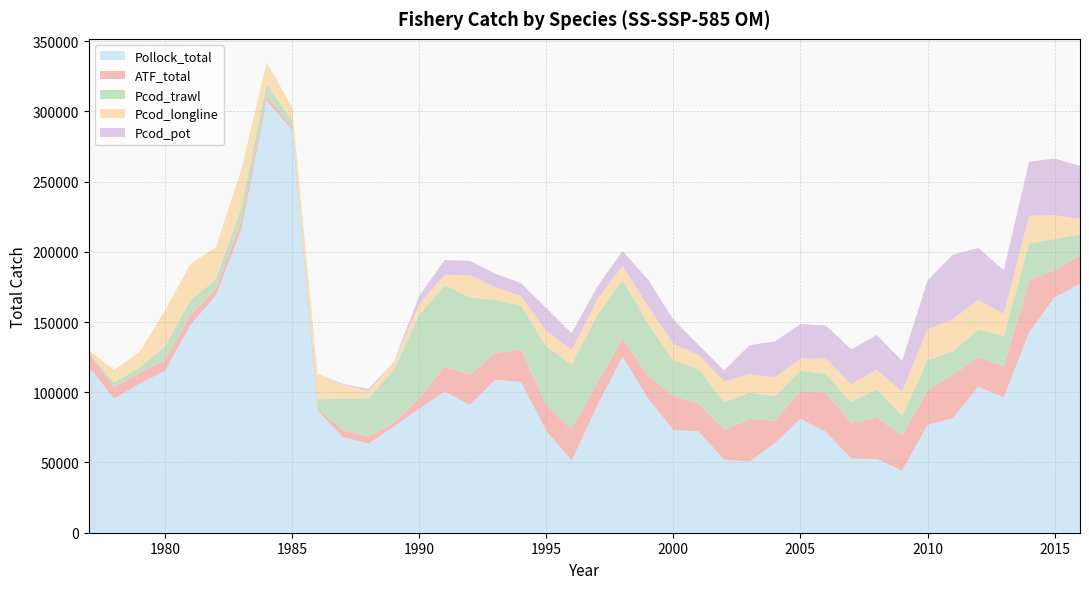

Reading left to right, extract all data points from this chart.

Pollock_total: 118091.8	95407.6	106160.7	115157.7	147818.3	169045.3	215624.5	307540.8	286899.8	86909.9	68070.3	63391.0	75584.9	88269.2	100488.4	90857.6	108908.9	107335.1	72618.2	51263.4	90130.3	125460.3	95637.6	73080.2	72076.5	51933.5	50683.9	63844.1	80978.0	71975.9	52714.0	52583.6	44246.7	76747.8	81503.2	103953.6	96362.8	142640.3	167549.3	177128.8
ATF_total: 9449.0	8409.0	7579.0	7848.0	7433.0	4639.0	6331.0	3457.0	1539.0	1221.0	4963.0	5138.0	2584.0	7706.0	17388.0	21916.0	19078.0	22918.0	18279.0	22484.0	16363.0	12958.0	16142.0	24211.0	19926.0	21213.0	30254.0	15758.0	19989.0	27739.0	25508.0	29270.0	24912.0	24496.0	31139.0	20886.0	21967.0	36662.0	19418.0	20057.0
Pcod_trawl: 653.0	3263.0	3790.0	9851.0	10485.0	6680.0	9512.0	8806.0	4876.0	6851.0	22487.0	27145.0	37638.0	59190.0	58101.5	54762.2	37809.5	31446.7	41875.0	45990.5	48405.9	41569.7	37174.7	25456.9	24386.2	19810.2	18885.5	17512.6	14549.2	13131.8	14775.4	20293.4	13976.2	21765.2	16452.9	20071.8	21700.4	26798.4	22269.0	15216.9
Pcod_longline: 1615.0	8927.0	11114.0	25494.0	25646.0	22785.0	27028.0	15092.0	9552.0	18161.0	9809.0	5236.0	5280.0	7666.0	7734.9	15830.5	8970.4	6877.4	11055.3	10249.3	11004.2	10041.1	12425.0	11699.8	10061.7	14841.6	12988.0	13542.7	8633.5	11079.0	12535.2	14053.4	17350.2	21840.2	23051.7	20668.3	15733.4	19639.7	16847.6	11012.1
Pcod_pot: 0.0	0.0	0.0	0.0	0.0	0.0	0.0	0.0	0.0	0.0	643.0	1421.0	375.0	5661.0	10464.1	10154.4	9707.6	9160.5	16054.9	12040.1	9065.4	10510.3	19014.8	17350.8	7170.6	7693.6	20708.0	25568.3	24401.6	23686.3	24950.3	24667.2	21869.9	34720.0	45907.8	37177.9	31166.4	38402.0	40372.1	37857.8